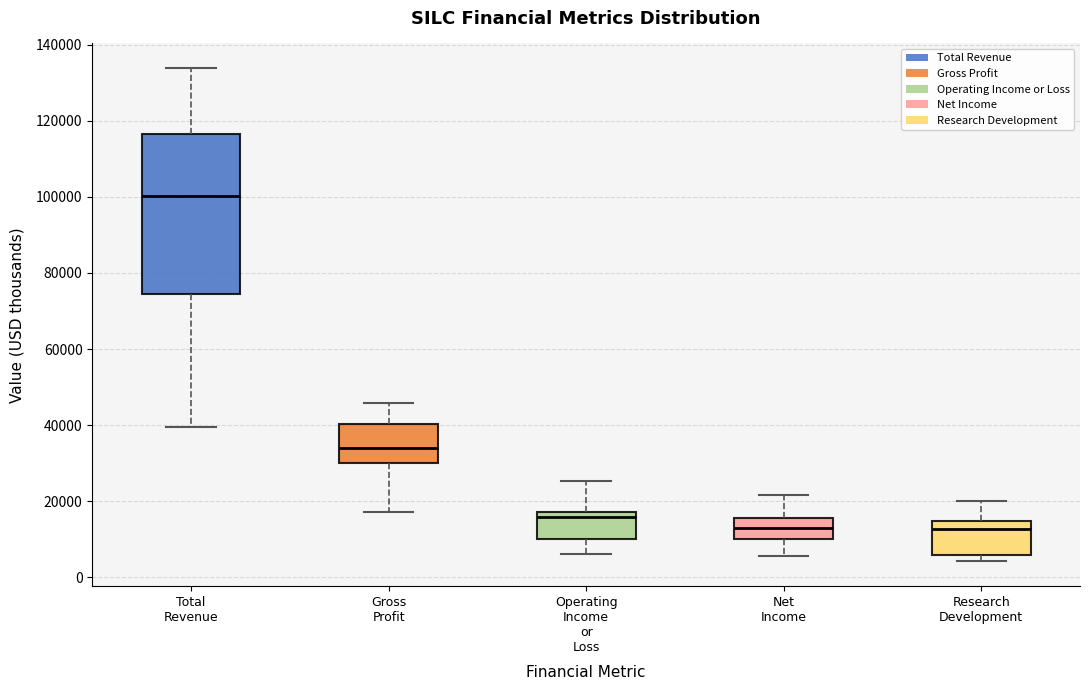

Which box's median line is the highest?

Total Revenue